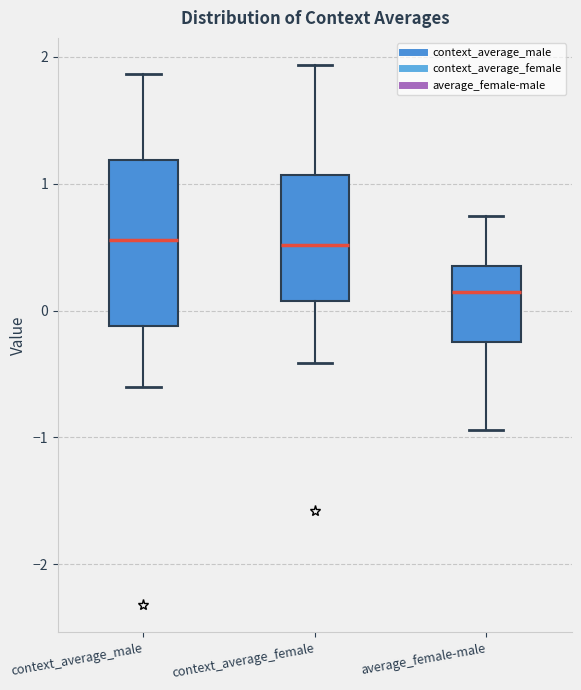

Reading left to right, transcribe this box plot: for each box, give where its median line is, the range the box spans, and where its two whiskers end, as read against the y-axis. The values are not printed on the chart, so give them approximately, as read against the axis.

context_average_male: median 0.6, box -0.1 to 1.2, whiskers -0.6 to 1.9
context_average_female: median 0.5, box 0.1 to 1.1, whiskers -0.4 to 1.9
average_female-male: median 0.1, box -0.2 to 0.3, whiskers -0.9 to 0.7